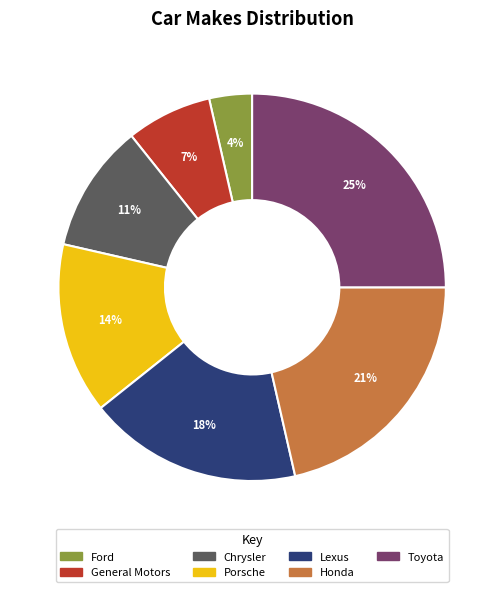

How many segments does this pie chart have?

7